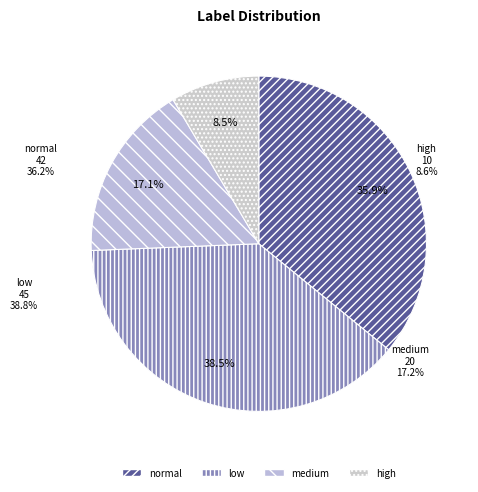

Is it true that low is 38% of the pie?

True